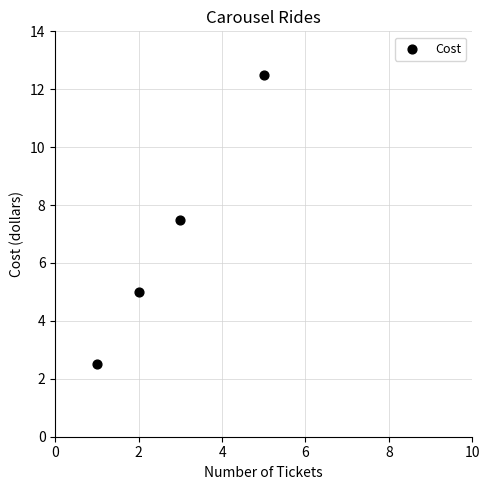

What is the range of Y values (max minus min)?

10.0